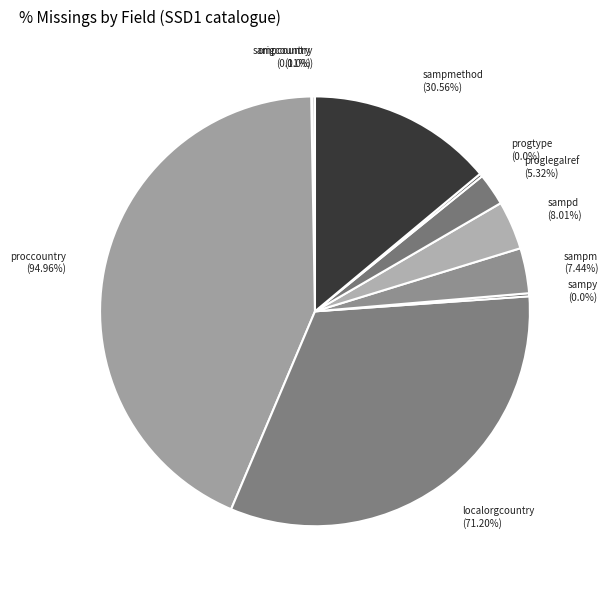

What percentage is NOT represented by COUNTRY?

67.3%